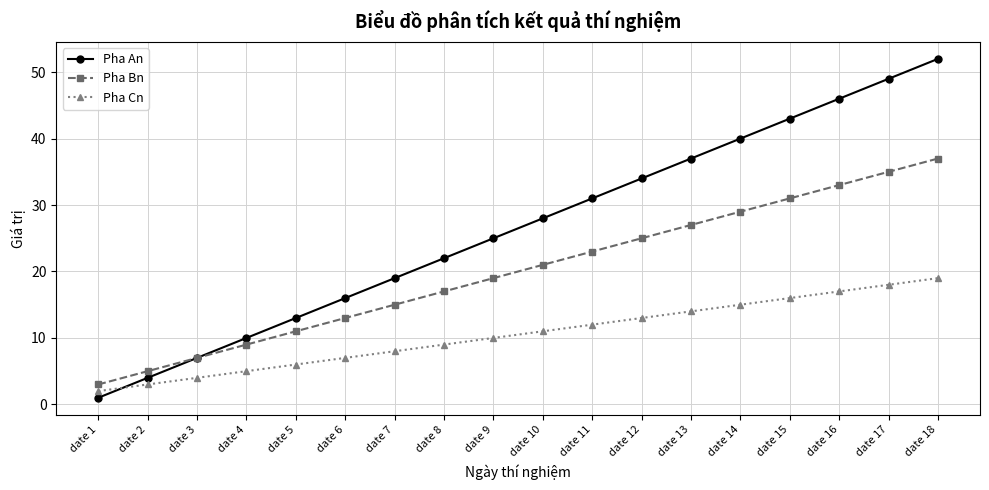

Rank the series by their average value, from highest to lowest.

Pha An, Pha Bn, Pha Cn